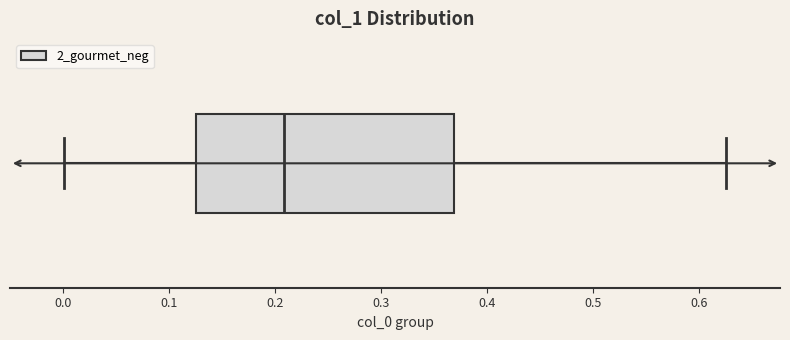

Transcribe this box plot: give where the median line is, the range the box spans, and where the two whiskers end, as read against the x-axis. The values are not printed on the chart, so give them approximately, as read against the axis.

median 0.21, box 0.13 to 0.37, whiskers 0.00 to 0.63